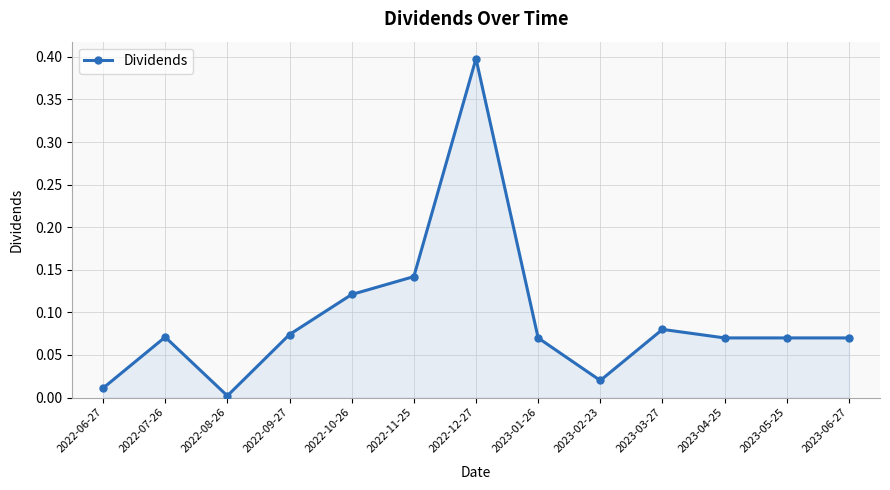

What is the label of the 6th point from the right?

2023-01-26